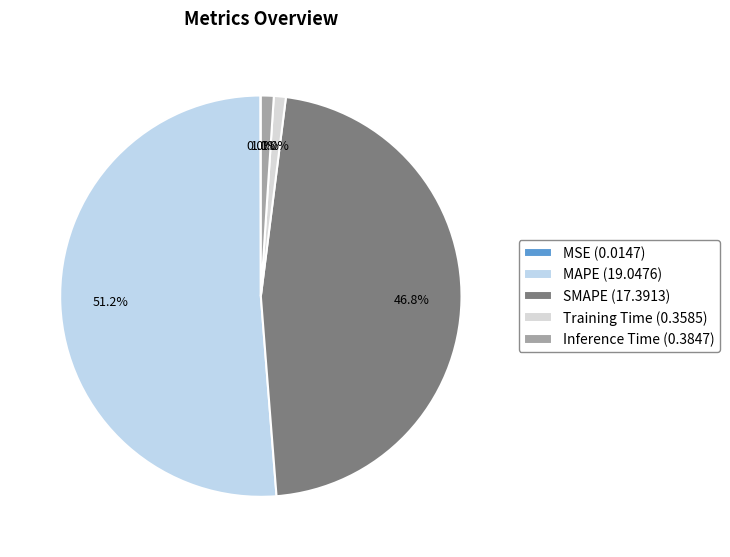

What is the smallest slice in the pie chart?

MSE